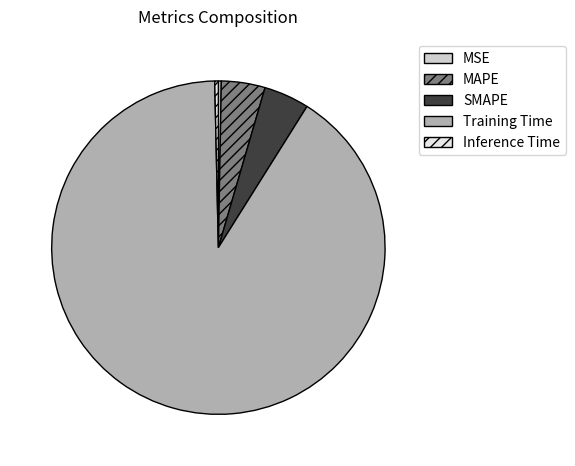

Count the number of slices in the pie.

5